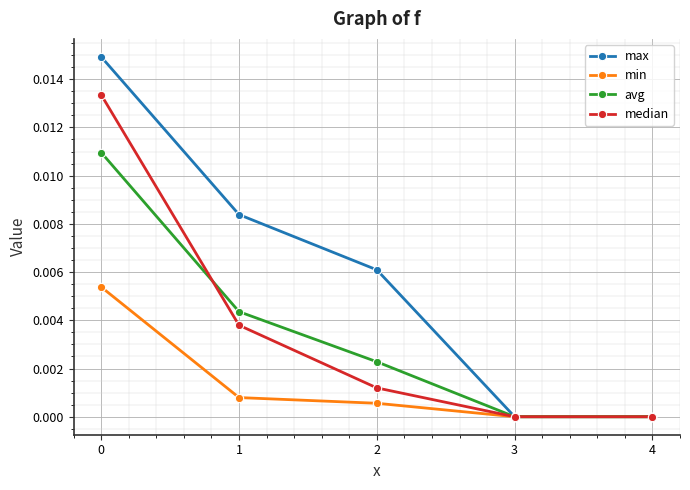

True or false: min has more than 1 points higher than both neighbors.

False